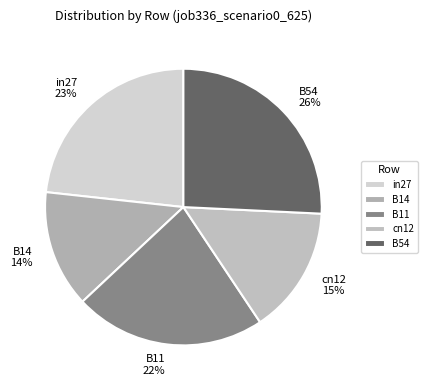

Rank the categories by value from highest to lowest.

B54, in27, B11, cn12, B14